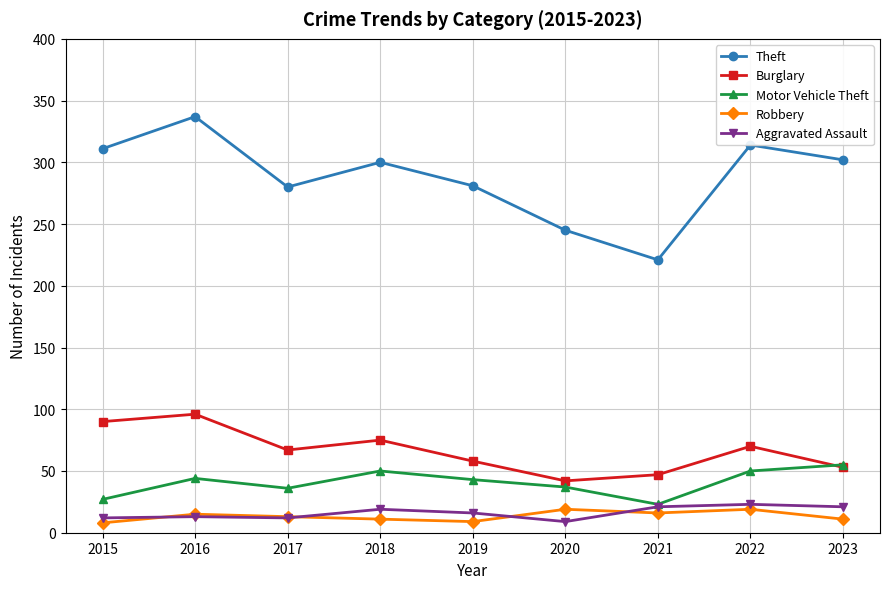

How many data points does each series have?

9